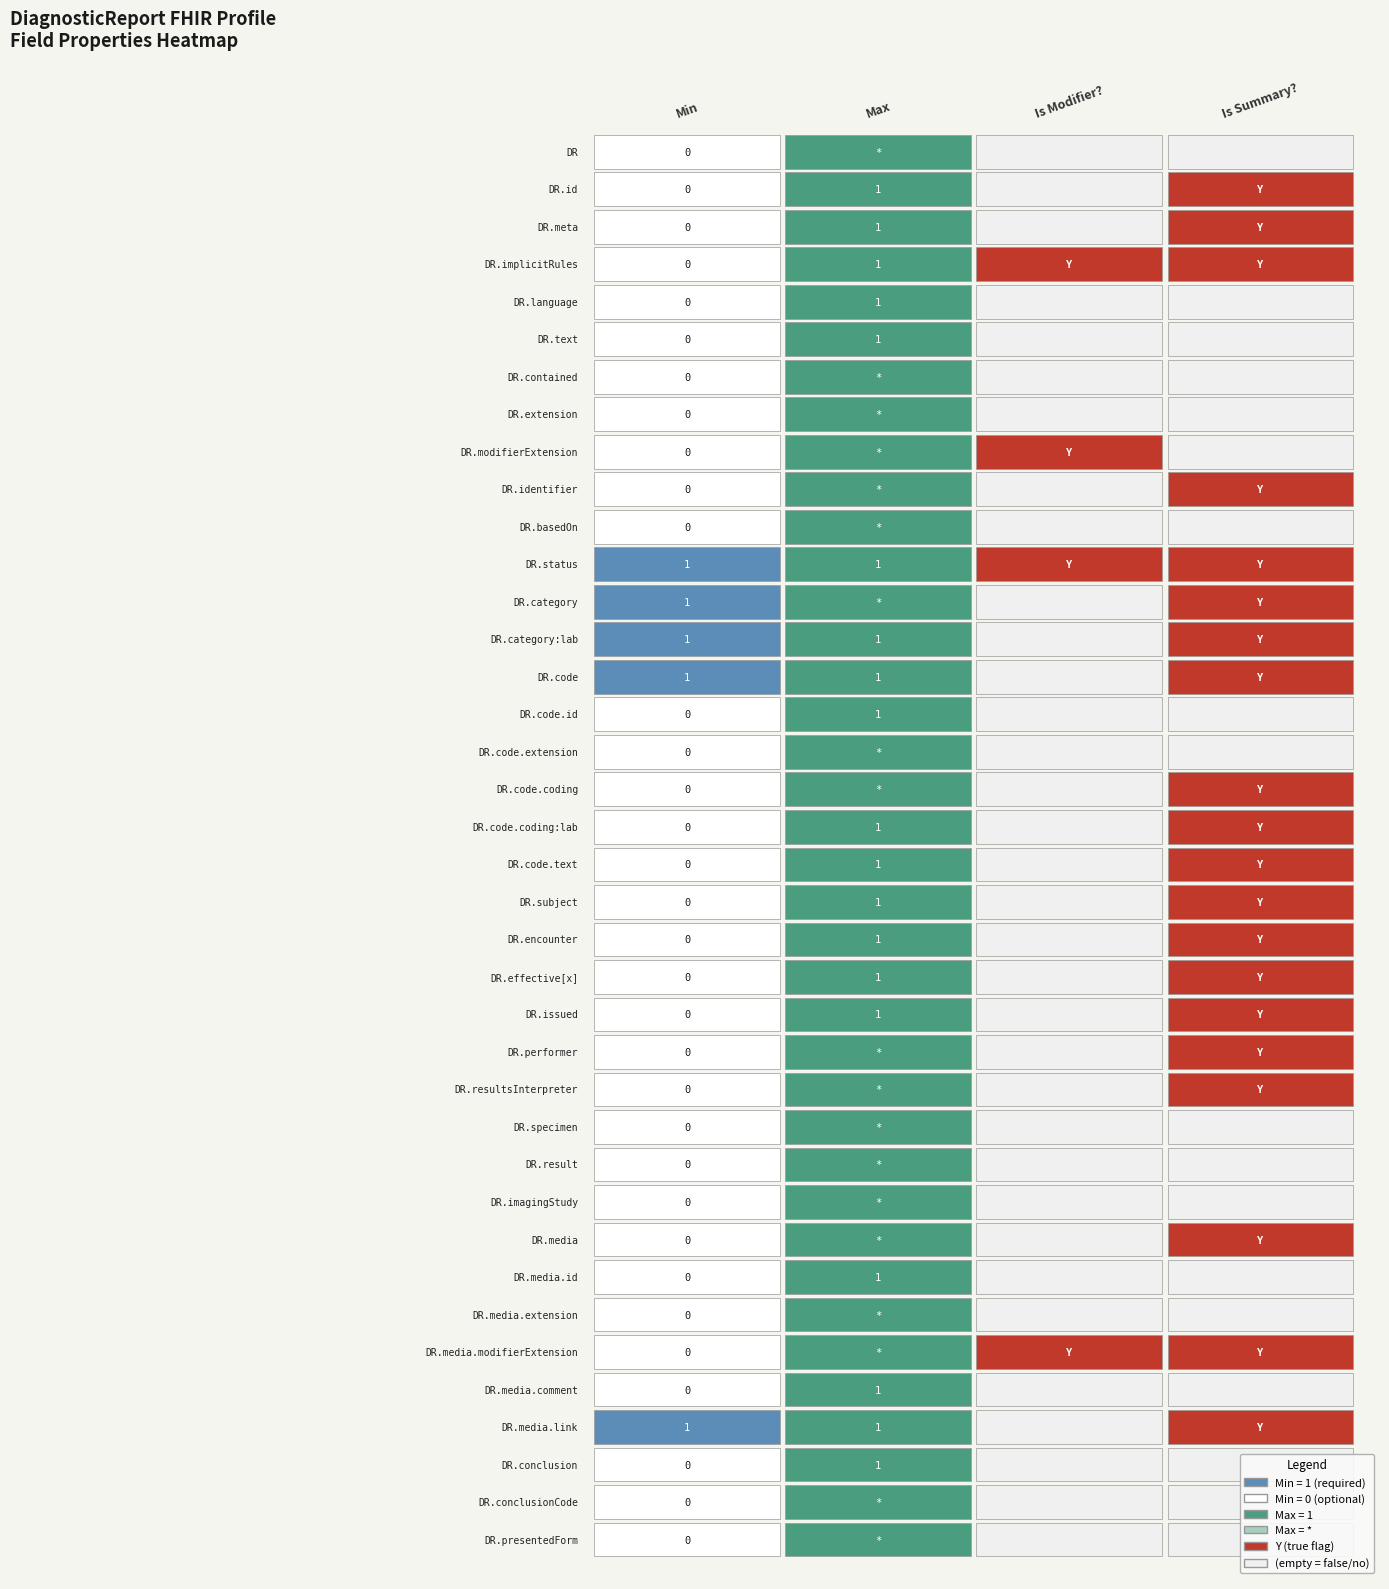

Between 22 and 18, which is larger?

22